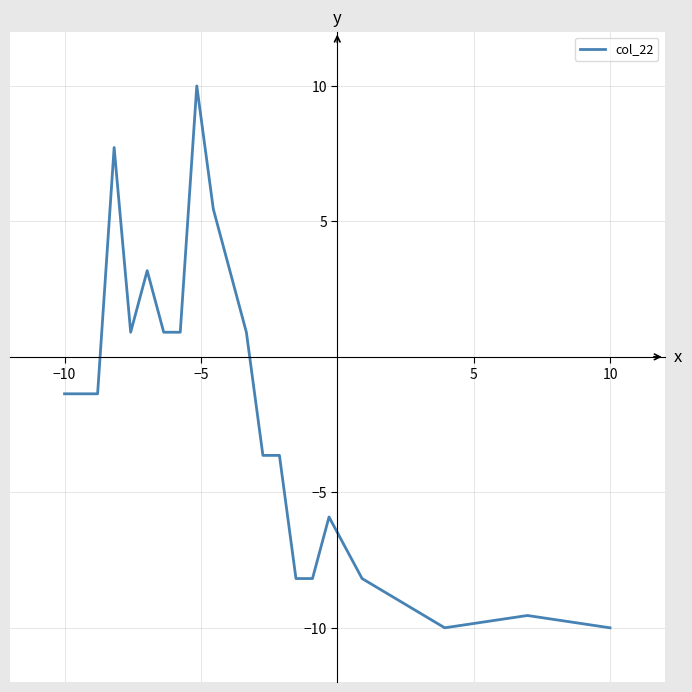

What is the sum of all values?

-41.4